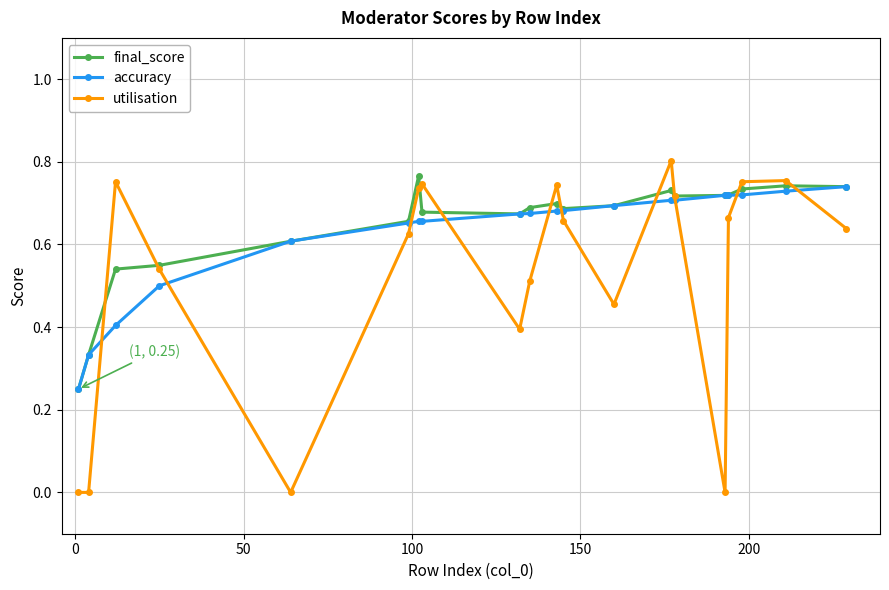

Which series has the widest spread of values?

utilisation